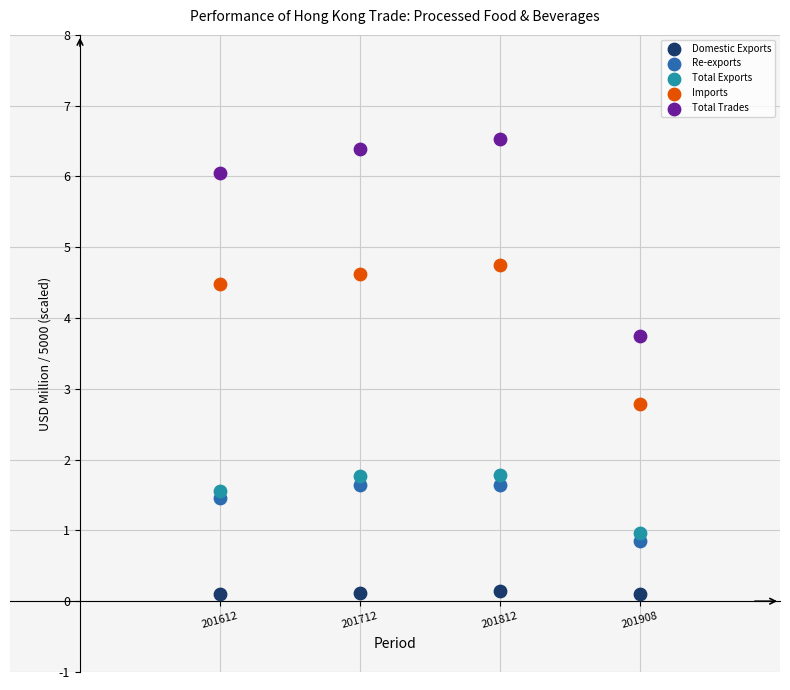

Across all data points, what is the range of Y values (max minus min)?

6.4